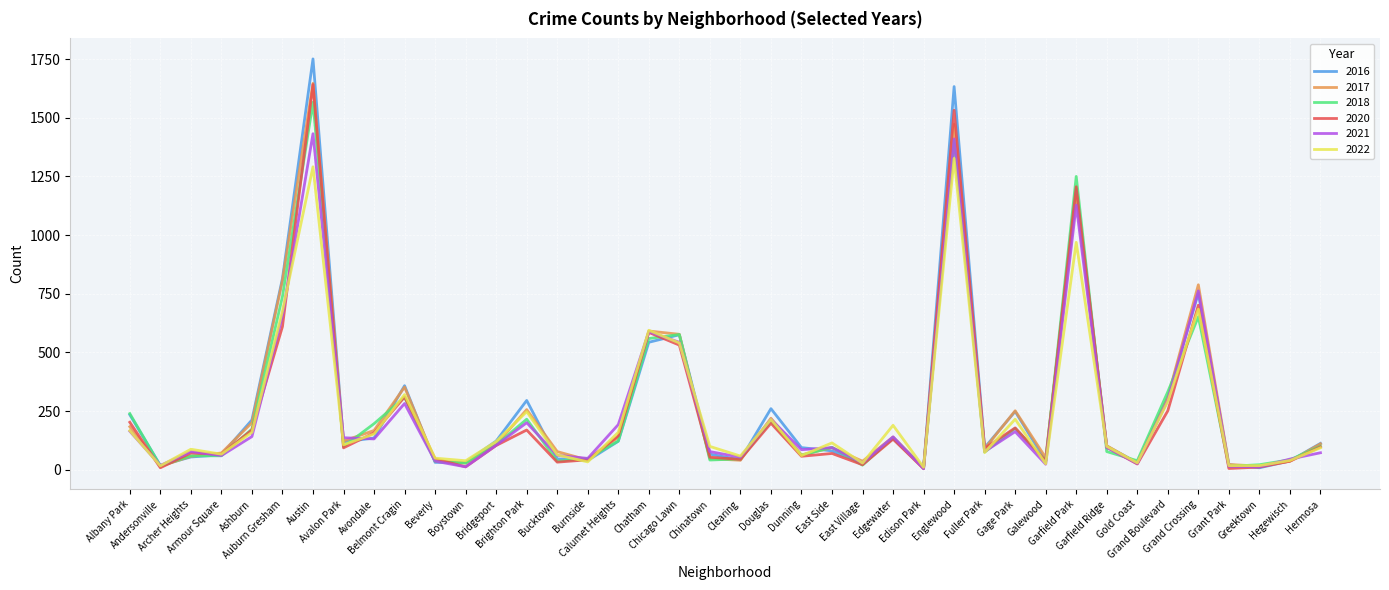

At which category is the sum across all series the highest?

Austin